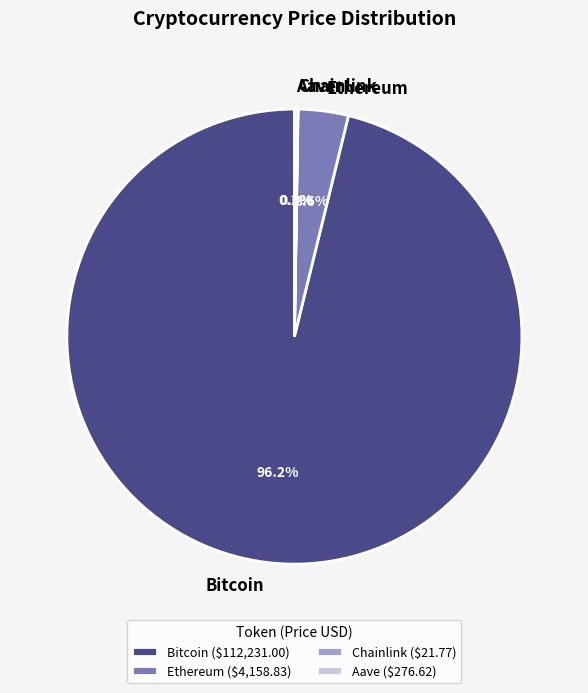

What portion of the pie excludes Bitcoin?

3.8%